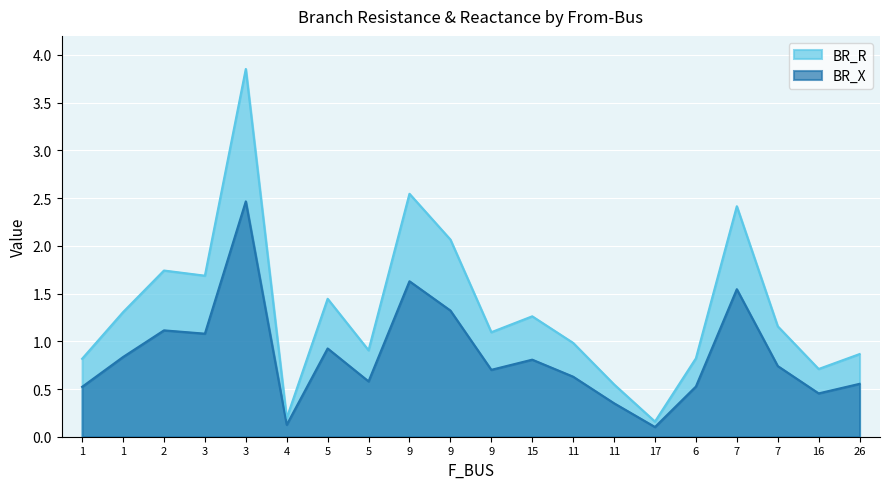

Rank the series by their maximum value, from lowest to highest.

BR_X, BR_R